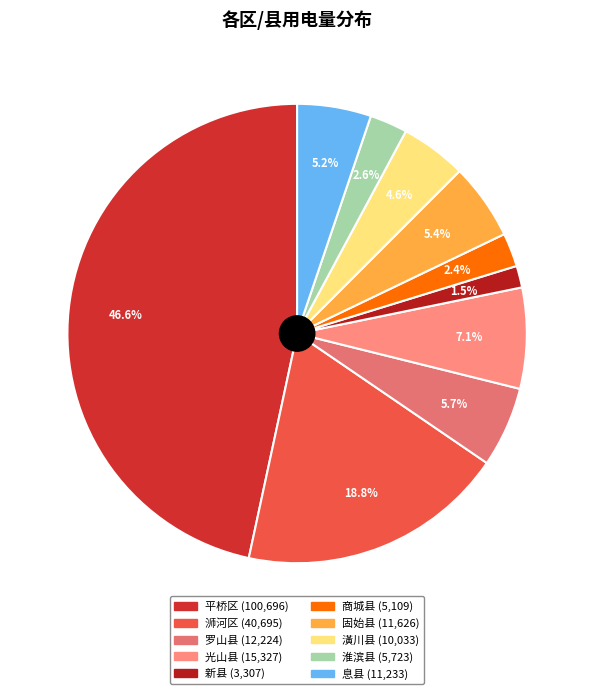

To the nearest percent, what is the average slice percentage?

10%